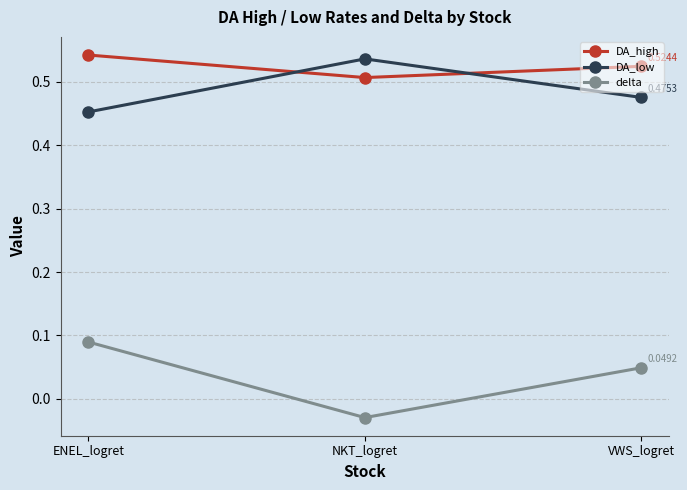

Which series has the largest total across all categories?

DA_high